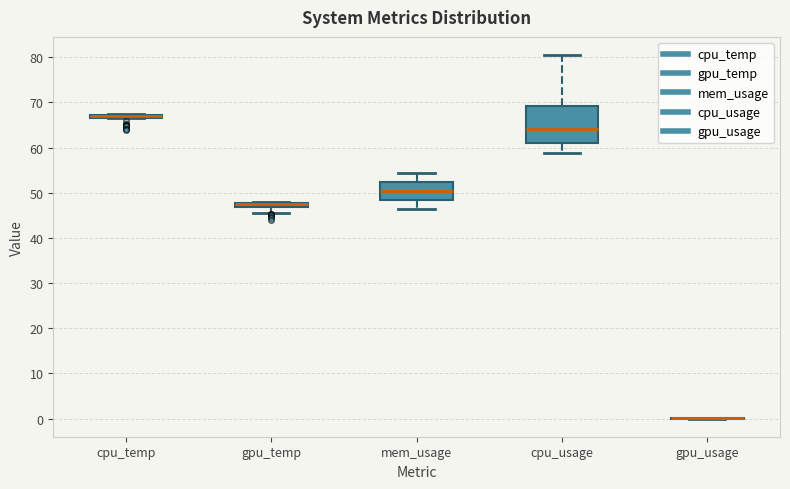

Comparing the boxes themselves (not the whiskers), which one is the tallest?

cpu_usage